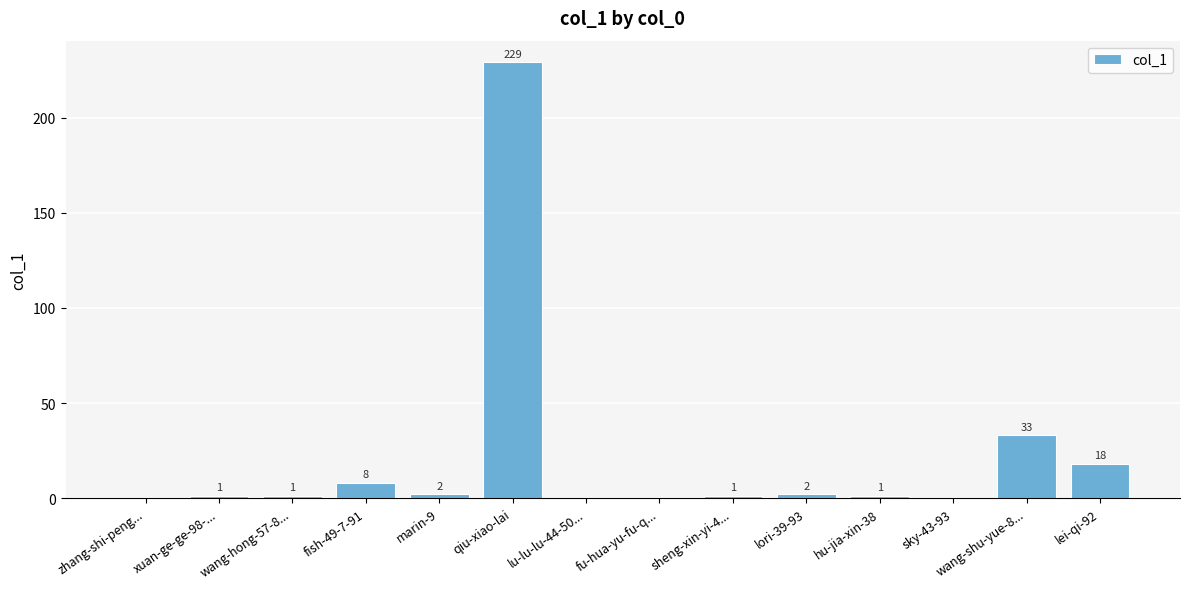

Reading left to right, extract all data points from this chart.

zhang-shi-peng...=0	xuan-ge-ge-98-...=1	wang-hong-57-8...=1	fish-49-7-91=8	marin-9=2	qiu-xiao-lai=229	lu-lu-lu-44-50...=0	fu-hua-yu-fu-q...=0	sheng-xin-yi-4...=1	lori-39-93=2	hu-jia-xin-38=1	sky-43-93=0	wang-shu-yue-8...=33	lei-qi-92=18